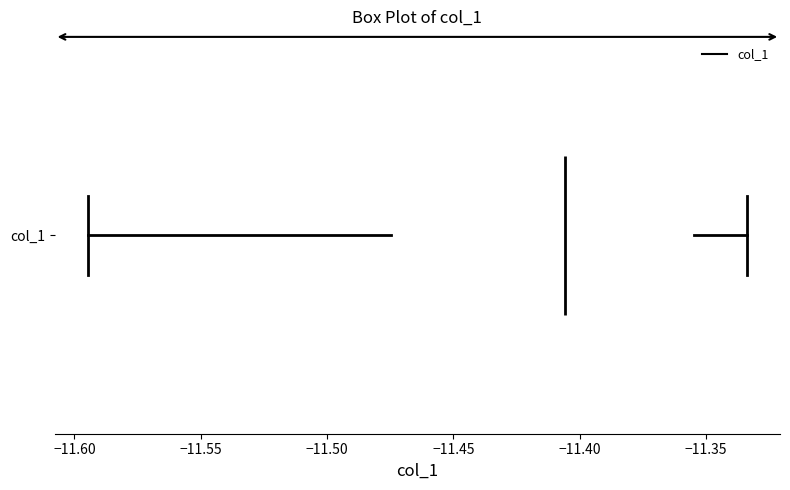

Transcribe this box plot: give where the median line is, the range the box spans, and where the two whiskers end, as read against the x-axis. The values are not printed on the chart, so give them approximately, as read against the axis.

median -11.405, box -11.475 to -11.355, whiskers -11.595 to -11.335